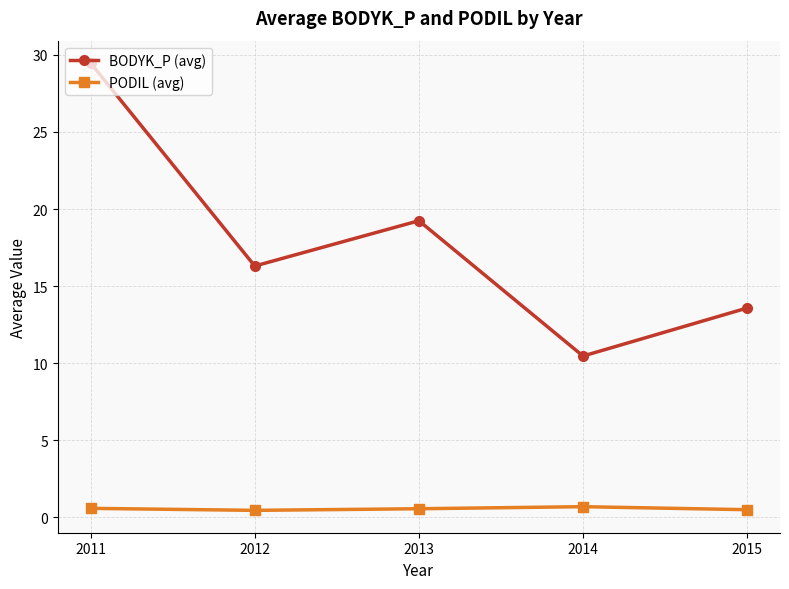

What is the sum of the PODIL (avg) values at 2011 and 2015?

1.1